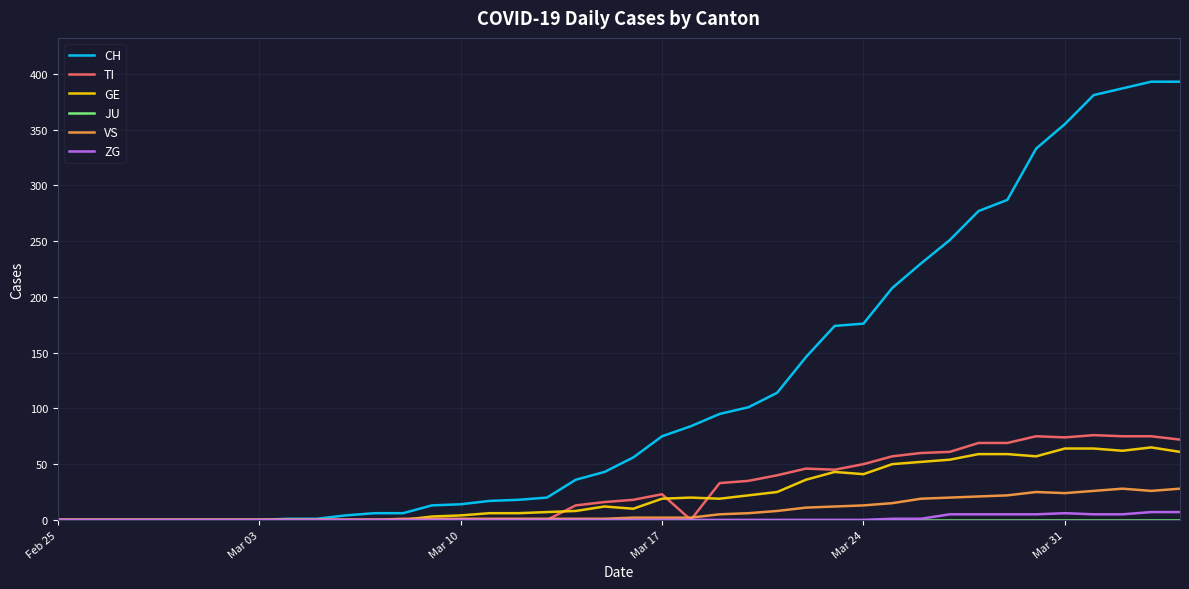

Which series has the largest range (max minus min)?

CH